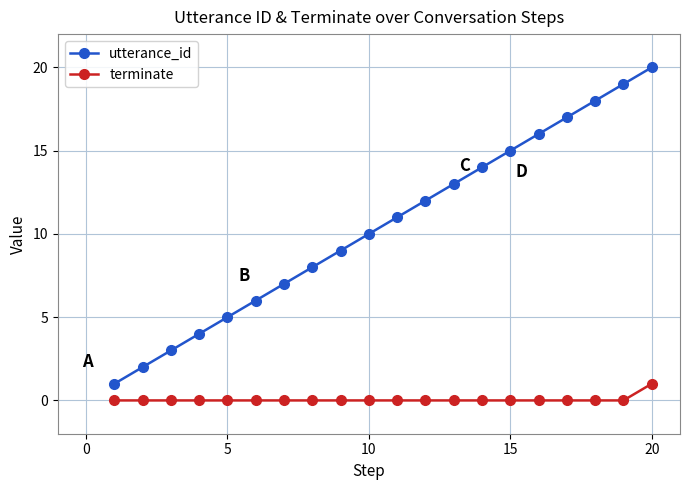

Rank the series by their average value, from lowest to highest.

terminate, utterance_id